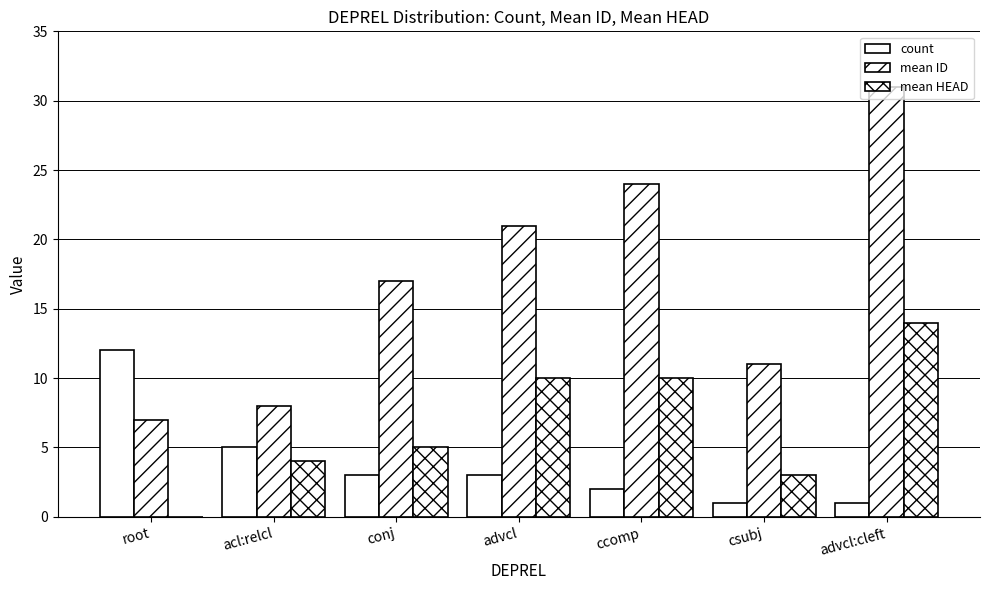

The count series shows 1 at csubj. True or false?

True